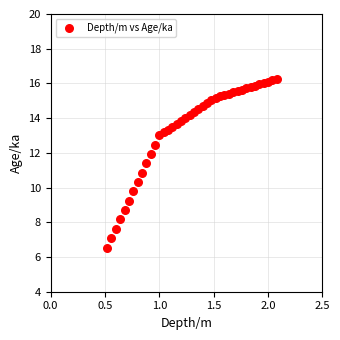

What is the range of X values (max minus min)?

1.6